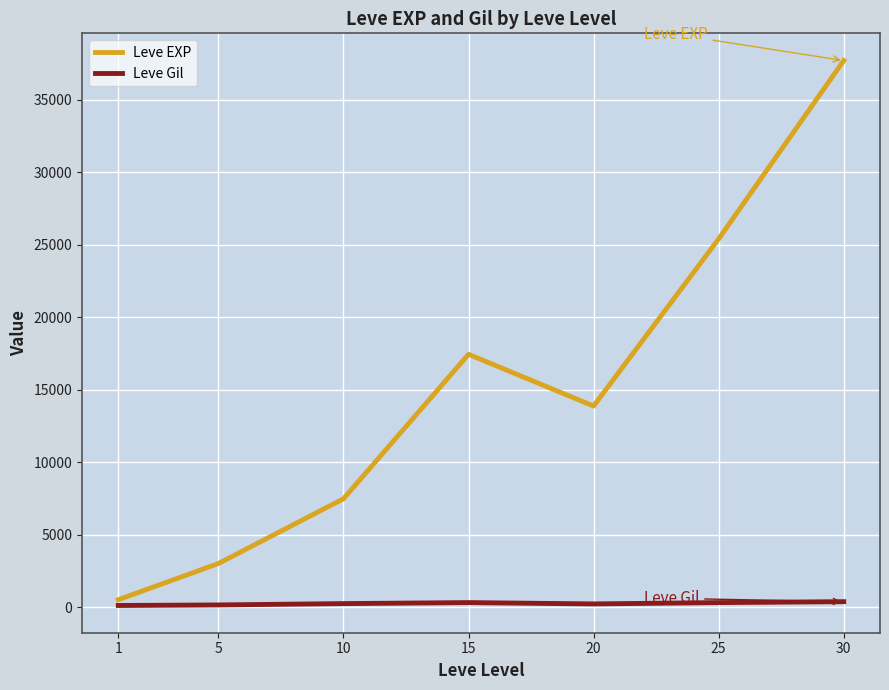

What is the sum of the Leve EXP values at 1 and 5?

3518.5